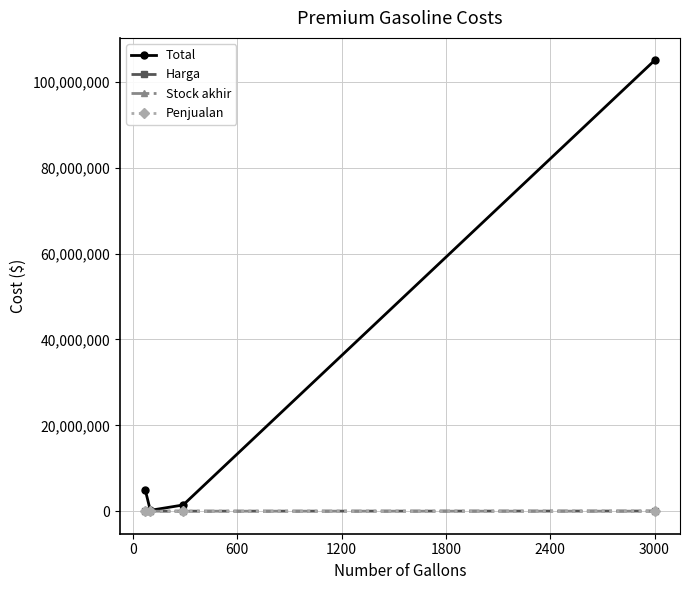

True or false: Penjualan and Harga intersect in this chart.

False